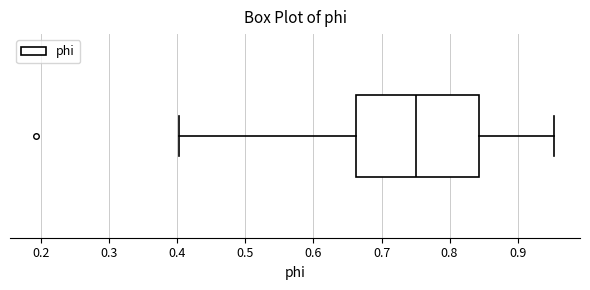

Where is the left edge of the box on the x-axis? The values are not printed on the chart, so give them approximately, as read against the axis.

0.66